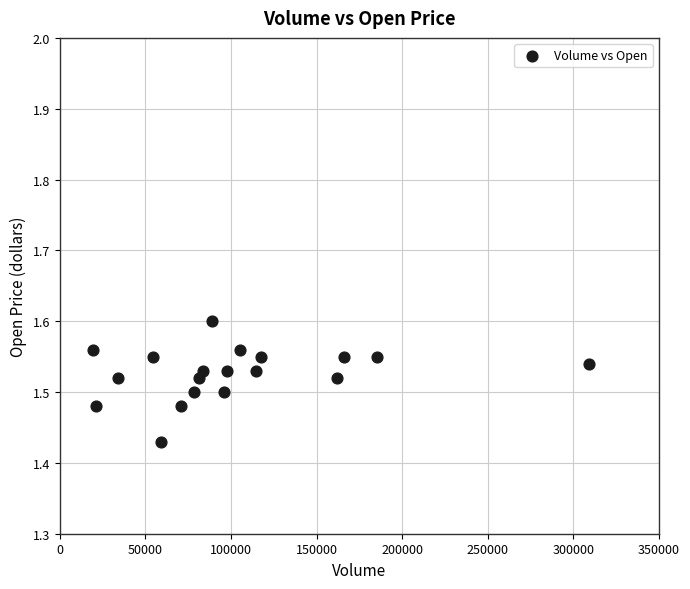

What is the range of X values (max minus min)?

289600.0